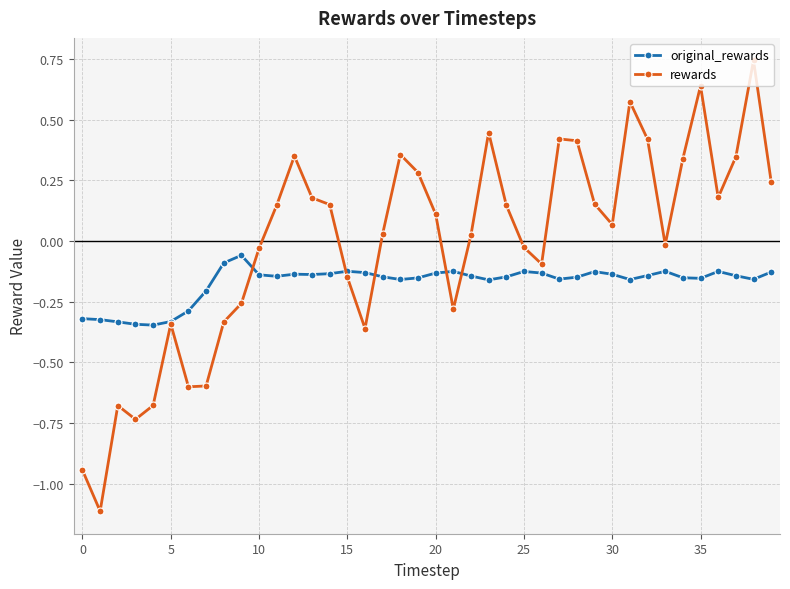

Rank the series by their maximum value, from lowest to highest.

original_rewards, rewards